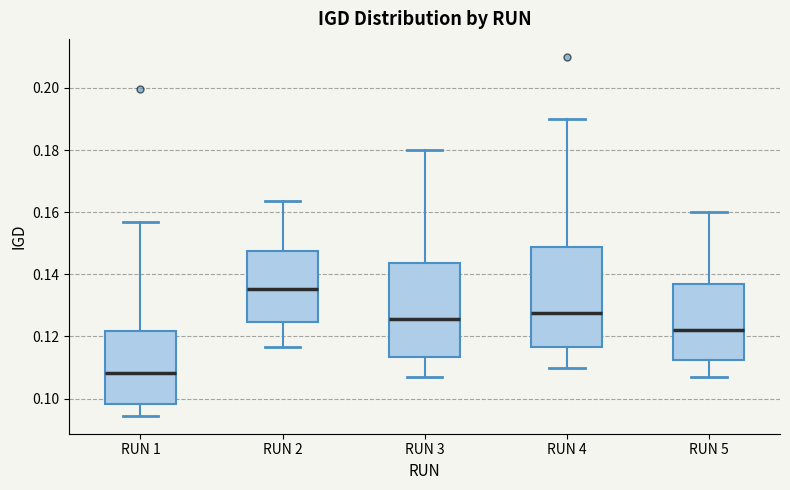

Reading left to right, read every box against the y-axis: the position of its median line, the range the box covers, and the ends of its whiskers. The values are not printed on the chart, so give them approximately, as read against the axis.

RUN 1: median 0.108, box 0.098 to 0.122, whiskers 0.094 to 0.156
RUN 2: median 0.136, box 0.124 to 0.148, whiskers 0.116 to 0.164
RUN 3: median 0.126, box 0.114 to 0.144, whiskers 0.108 to 0.180
RUN 4: median 0.128, box 0.116 to 0.148, whiskers 0.110 to 0.190
RUN 5: median 0.122, box 0.112 to 0.138, whiskers 0.108 to 0.160